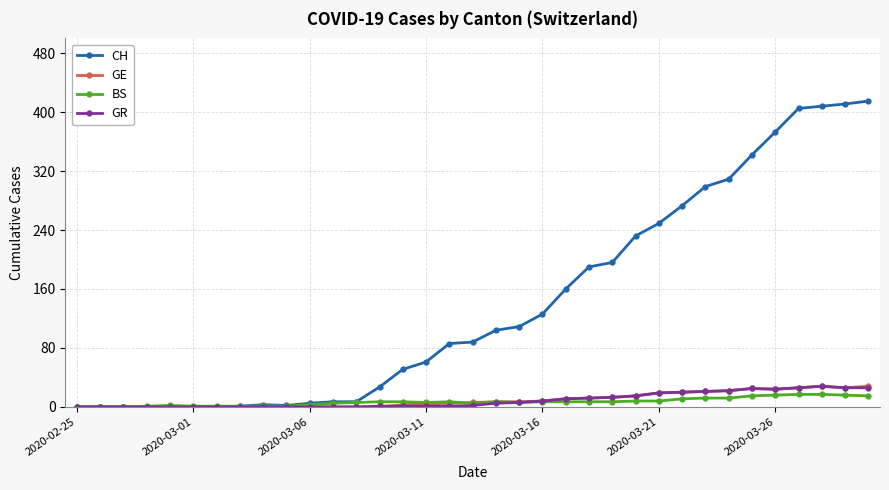

True or false: CH and BS intersect in this chart.

False